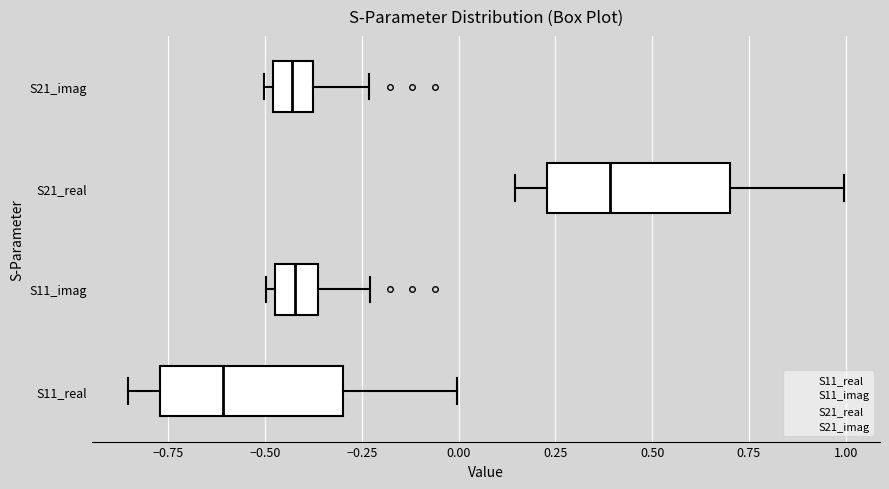

Reading bottom to top, read every box against the x-axis: the position of its median line, the range the box covers, and the ends of its whiskers. The values are not printed on the chart, so give them approximately, as read against the axis.

S11_real: median -0.60, box -0.75 to -0.30, whiskers -0.85 to 0.00
S11_imag: median -0.40, box -0.45 to -0.35, whiskers -0.50 to -0.25
S21_real: median 0.40, box 0.25 to 0.70, whiskers 0.15 to 1.00
S21_imag: median -0.45, box -0.50 to -0.40, whiskers -0.50 (just left of the box's left edge) to -0.25